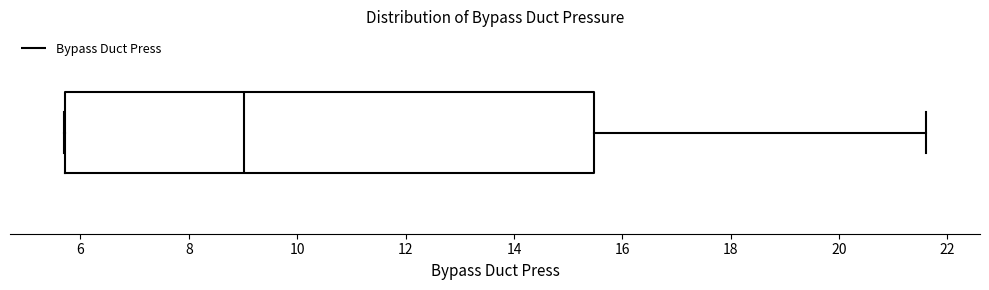

Transcribe this box plot: give where the median line is, the range the box spans, and where the two whiskers end, as read against the x-axis. The values are not printed on the chart, so give them approximately, as read against the axis.

median 9.0, box 5.8 to 15.4, whiskers 5.8 to 21.6